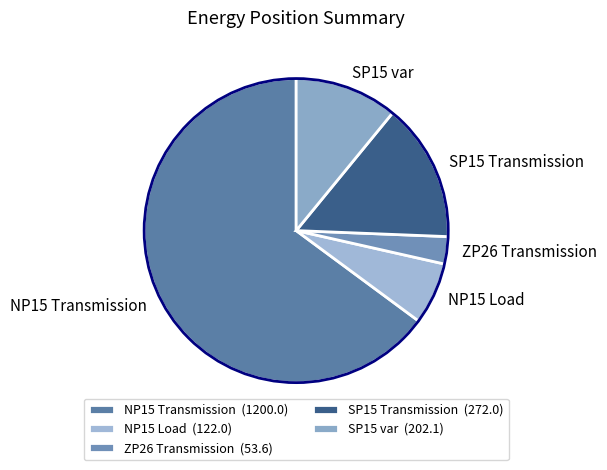

Do SP15 var and ZP26 Transmission together represent more than half of the pie?

No